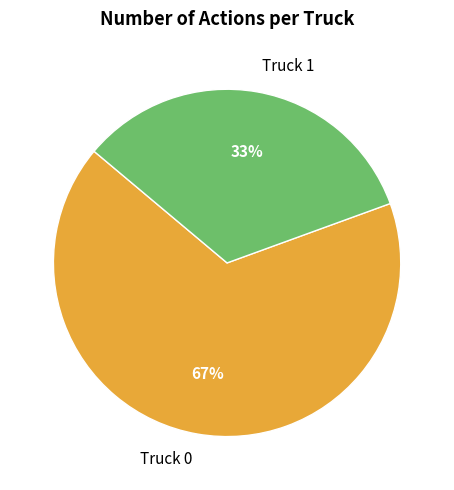

Rank the categories by value from lowest to highest.

Truck 1, Truck 0